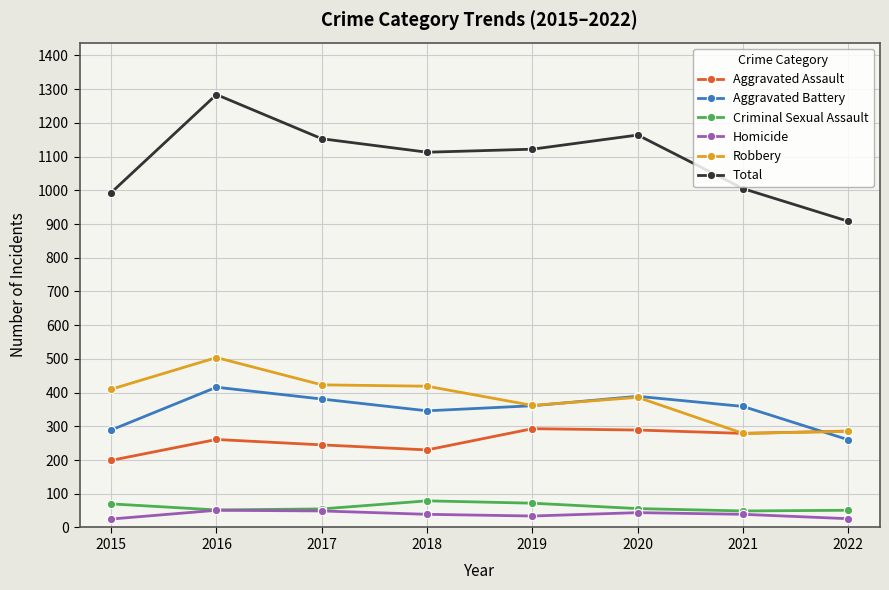

The Homicide series shows 51 at 2016. True or false?

True